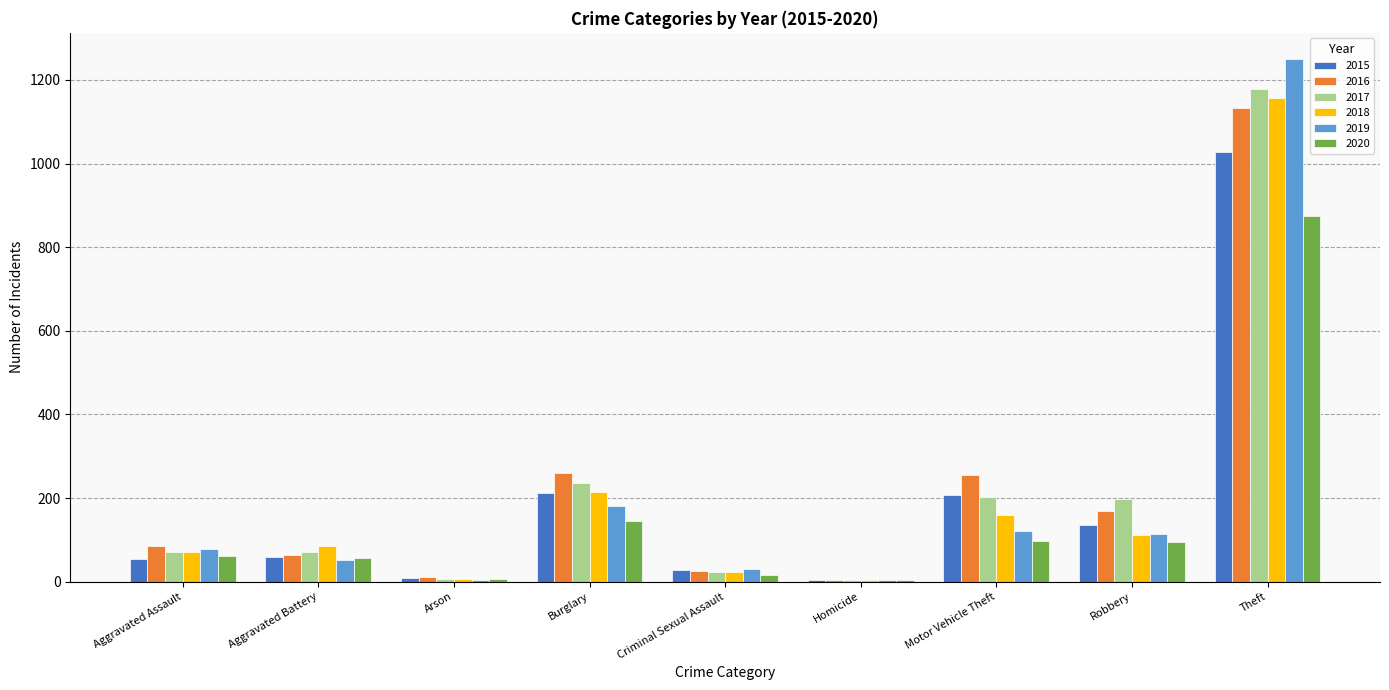

What is the difference between the maximum and minimum values in the 2017 series?

1174